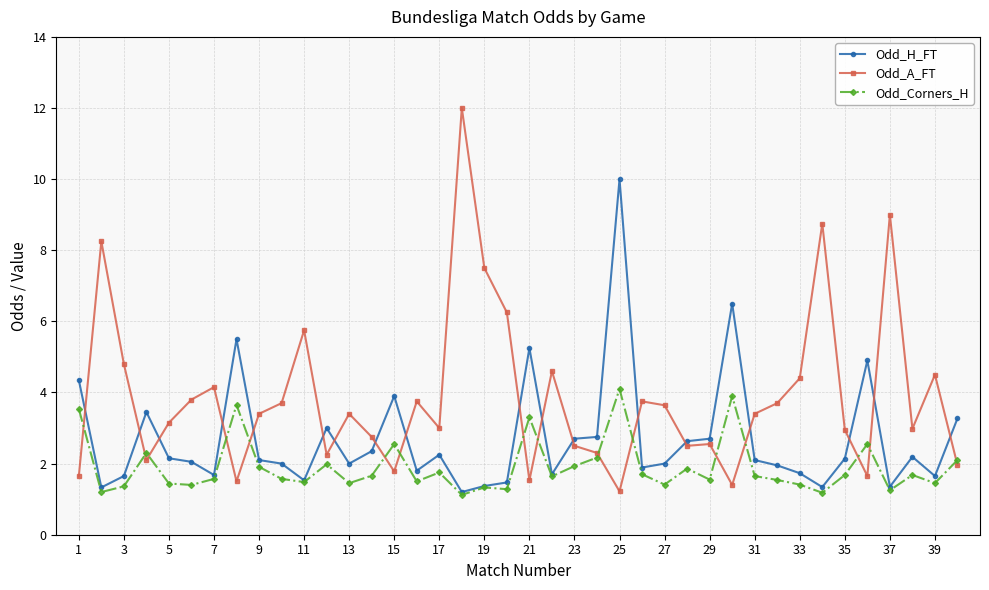

At how many categories does at least one series exceed 6?

8